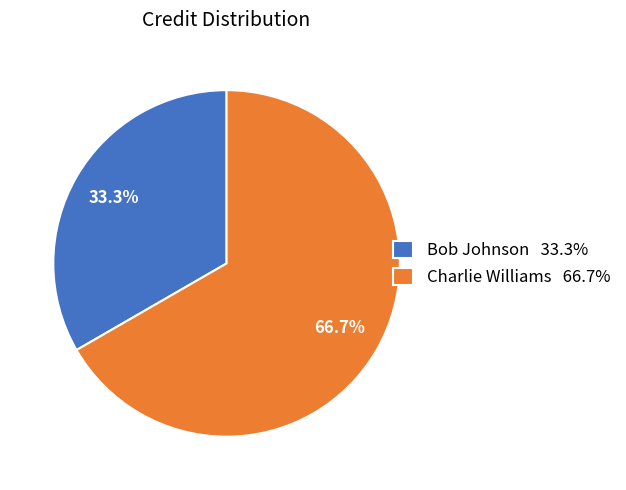

True or false: Bob Johnson accounts for 33% of the total.

True